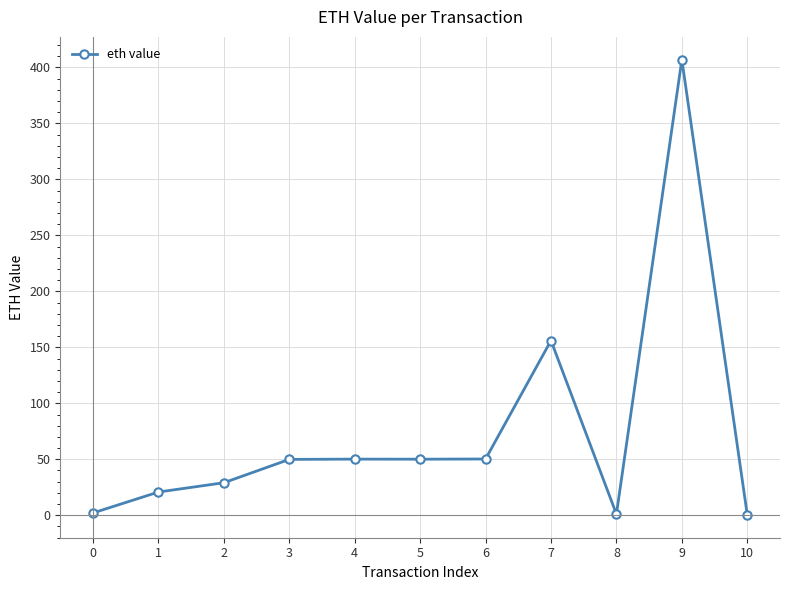

True or false: the data has more than 2 interior local peaks.

True